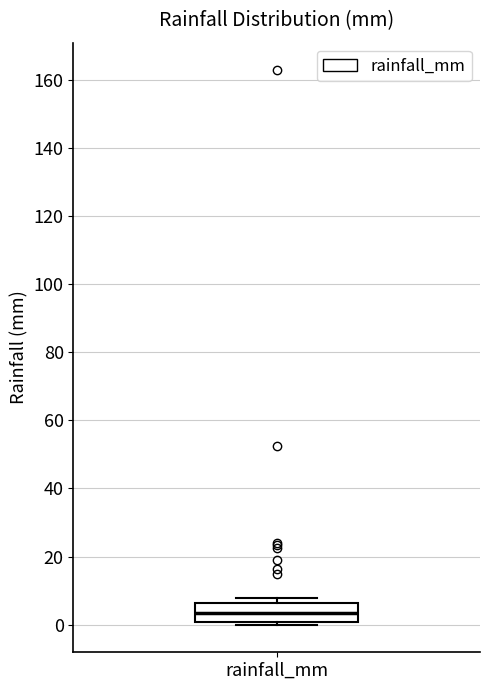

Read this box plot against the y-axis: the position of the median line, the range covered by the box, and the ends of both whiskers. The values are not printed on the chart, so give them approximately, as read against the axis.

median 4, box 0 to 6, whiskers 0 (just below the box's lower edge) to 8